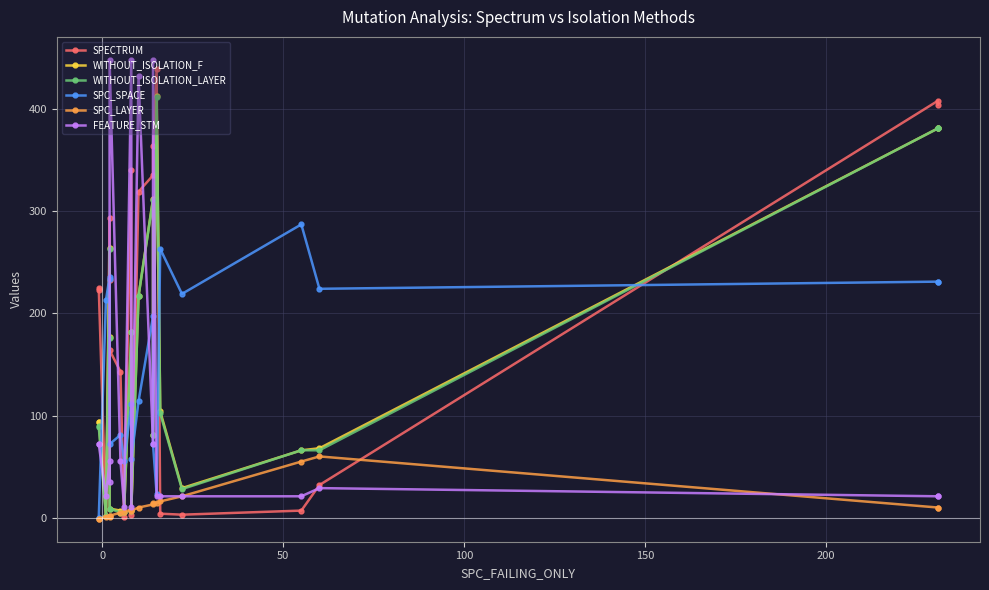

How many times do SPC_LAYER and SPECTRUM cross each other?

6